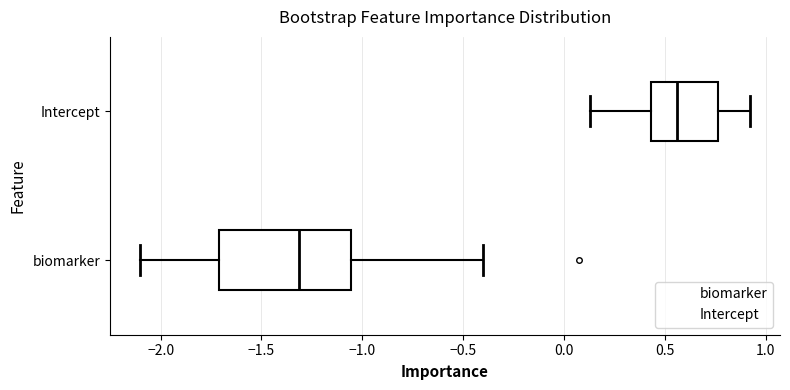

Reading bottom to top, transcribe this box plot: for each box, give where its median line is, the range the box spans, and where its two whiskers end, as read against the x-axis. The values are not printed on the chart, so give them approximately, as read against the axis.

biomarker: median -1.30, box -1.70 to -1.05, whiskers -2.10 to -0.40
Intercept: median 0.55, box 0.45 to 0.75, whiskers 0.15 to 0.90